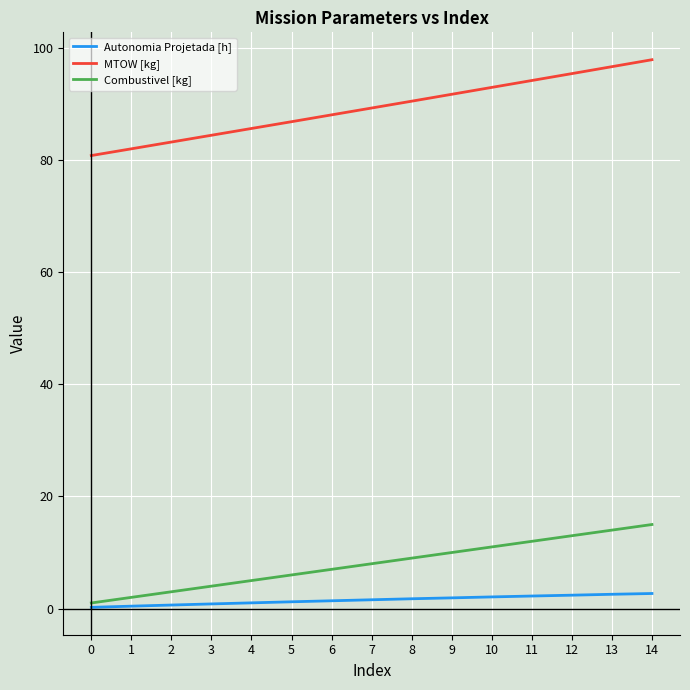

Rank the series at 7 from lowest to highest value.

Autonomia Projetada [h], Combustivel [kg], MTOW [kg]